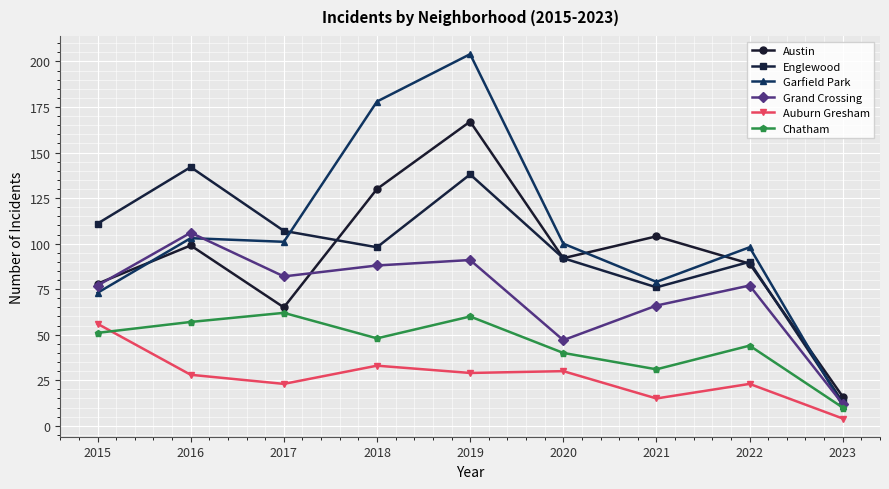

What is the difference between the Austin values at 2016 and 2023?

83